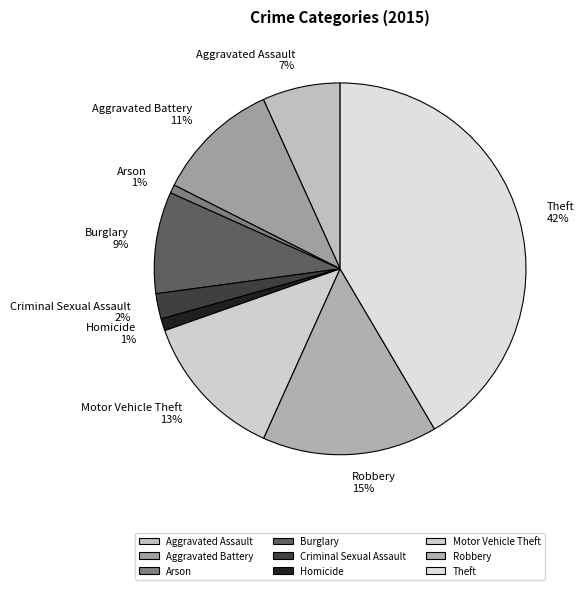

To the nearest percent, what is the average slice percentage?

11%